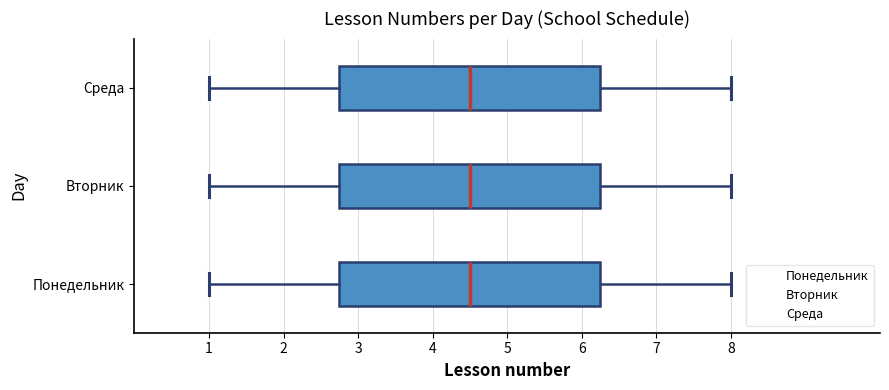

Reading bottom to top, transcribe this box plot: for each box, give where its median line is, the range the box spans, and where its two whiskers end, as read against the x-axis. The values are not printed on the chart, so give them approximately, as read against the axis.

Понедельник: median 4.5, box 2.8 to 6.3, whiskers 1.0 to 8.0
Вторник: median 4.5, box 2.8 to 6.3, whiskers 1.0 to 8.0
Среда: median 4.5, box 2.8 to 6.3, whiskers 1.0 to 8.0